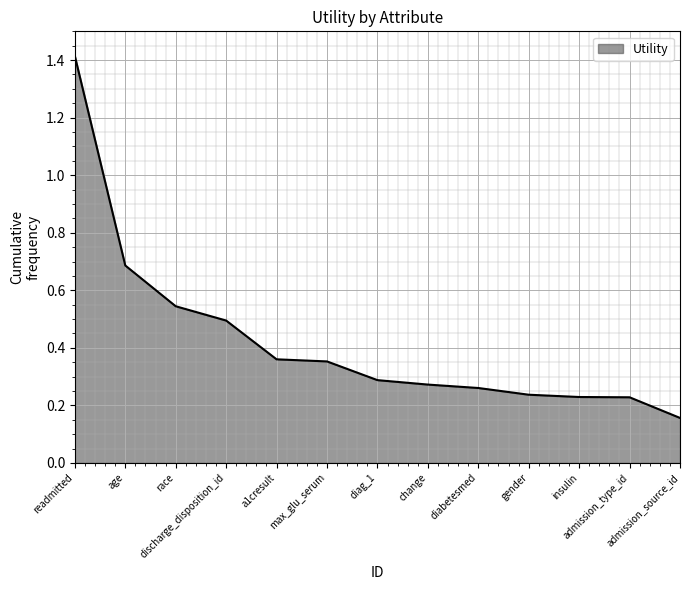

What is the difference between the maximum and minimum values?

1.3